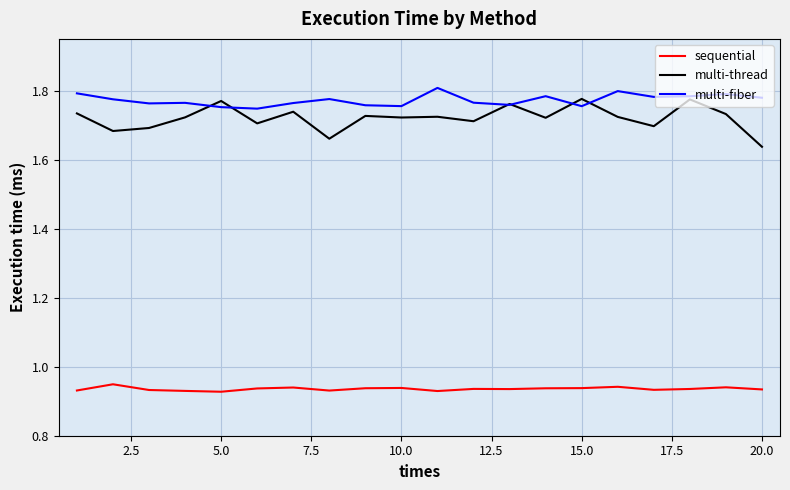

Which series has the largest total across all categories?

multi-fiber